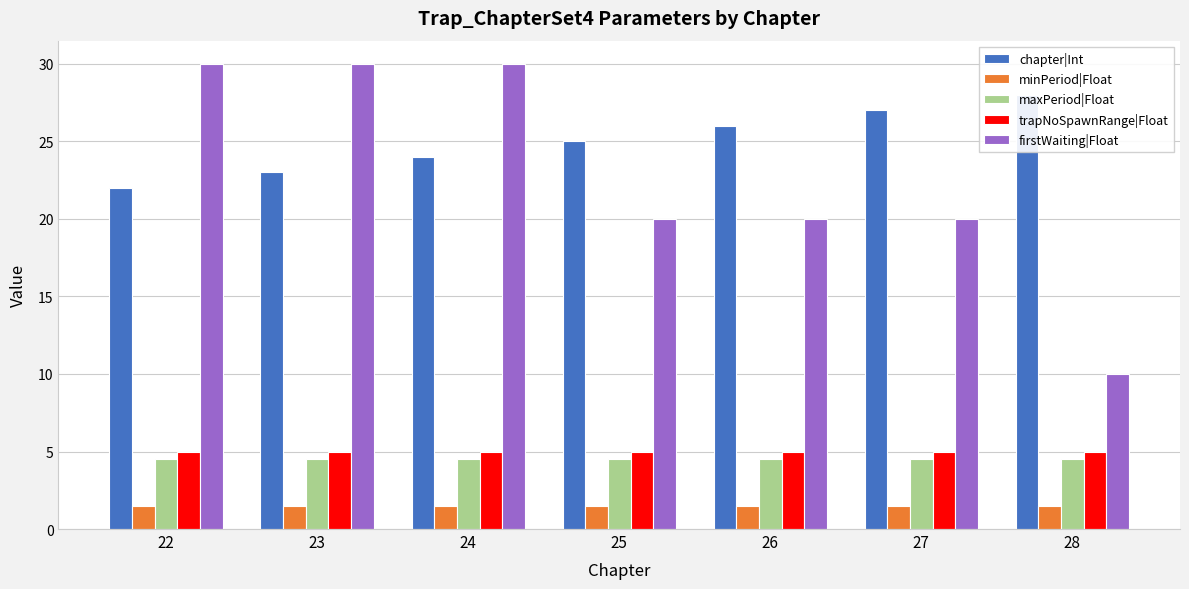

What is the difference between the maximum and minimum values in the firstWaiting|Float series?

20.0